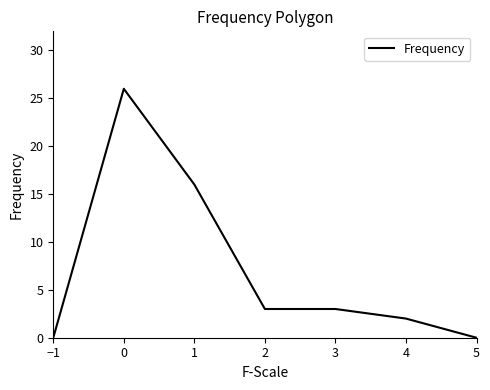

True or false: there are more than 0 points higher than both neighbors.

True